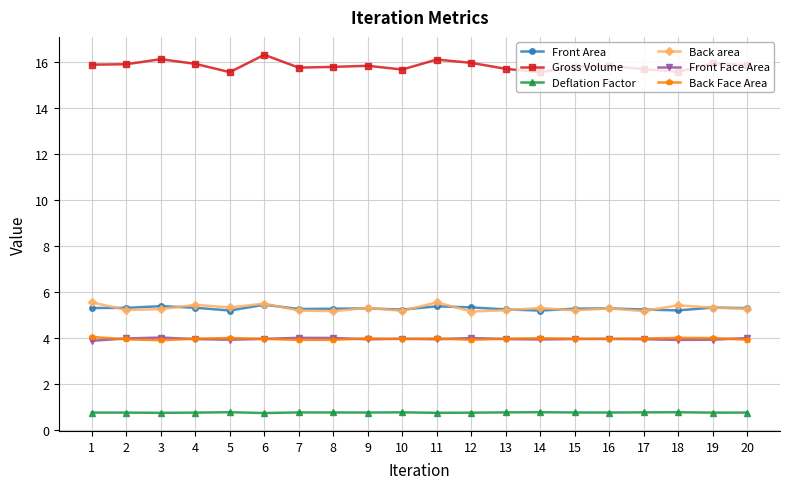

Which series has the largest range (max minus min)?

Gross Volume